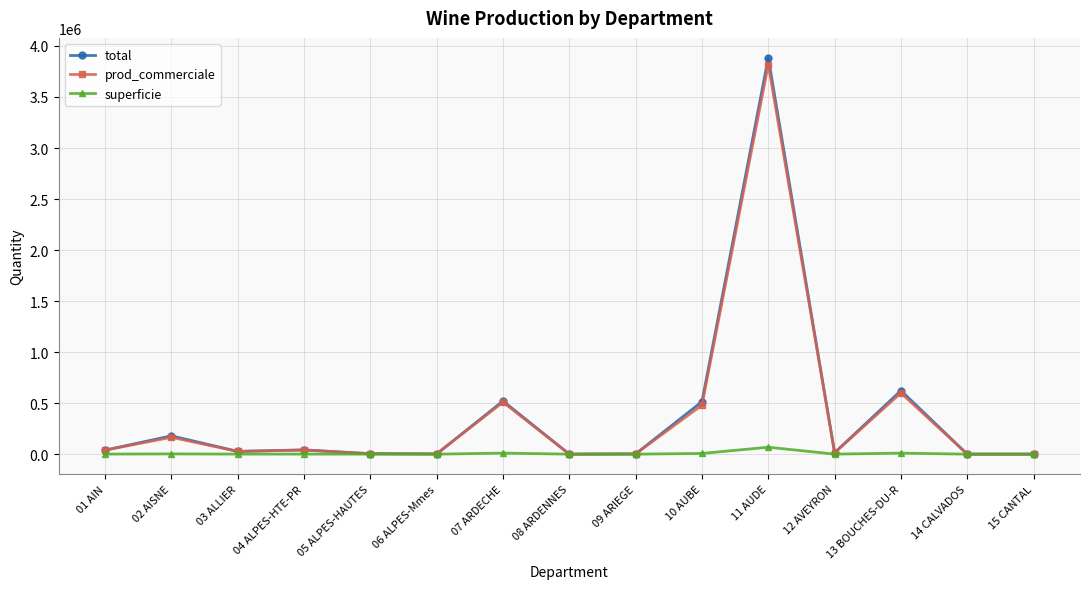

What is the label of the 1st point from the left?

01 AIN